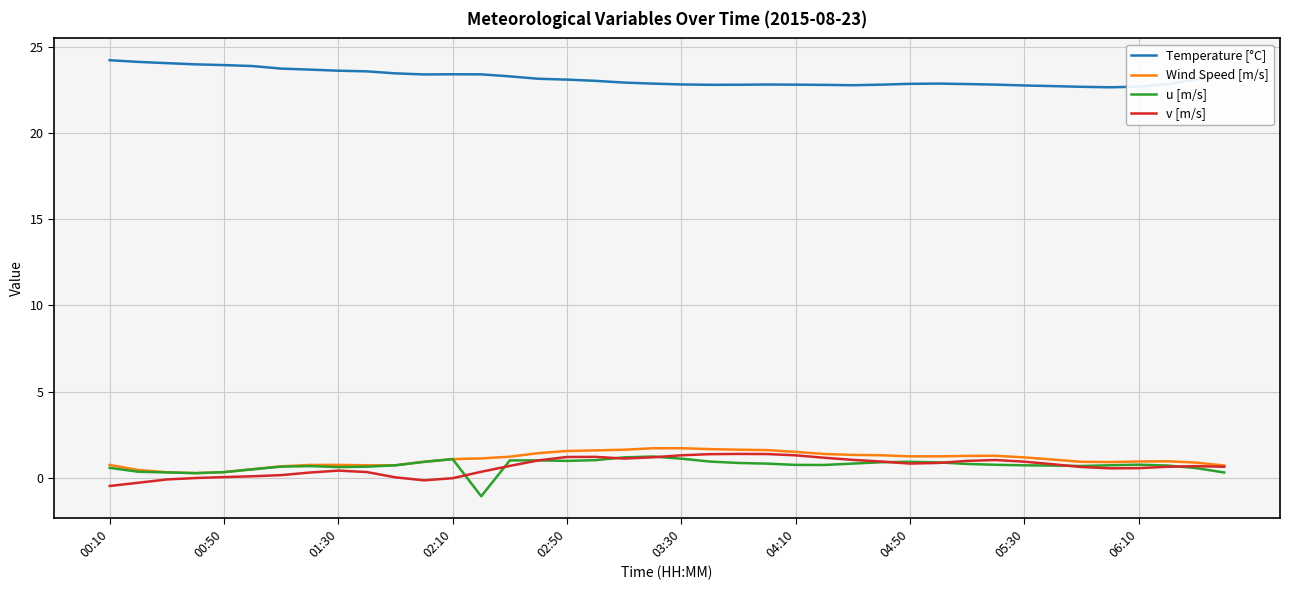

What is the minimum value shown in the chart?

-1.1